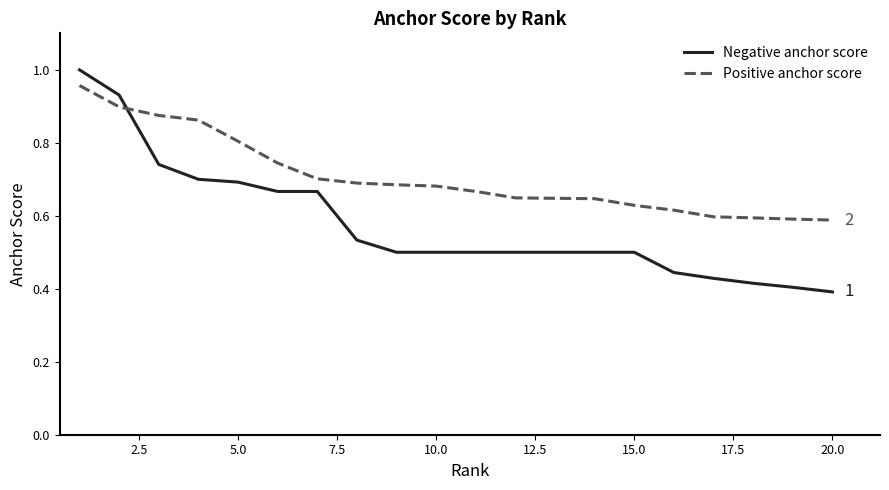

Rank the series by their average value, from lowest to highest.

Negative anchor score, Positive anchor score